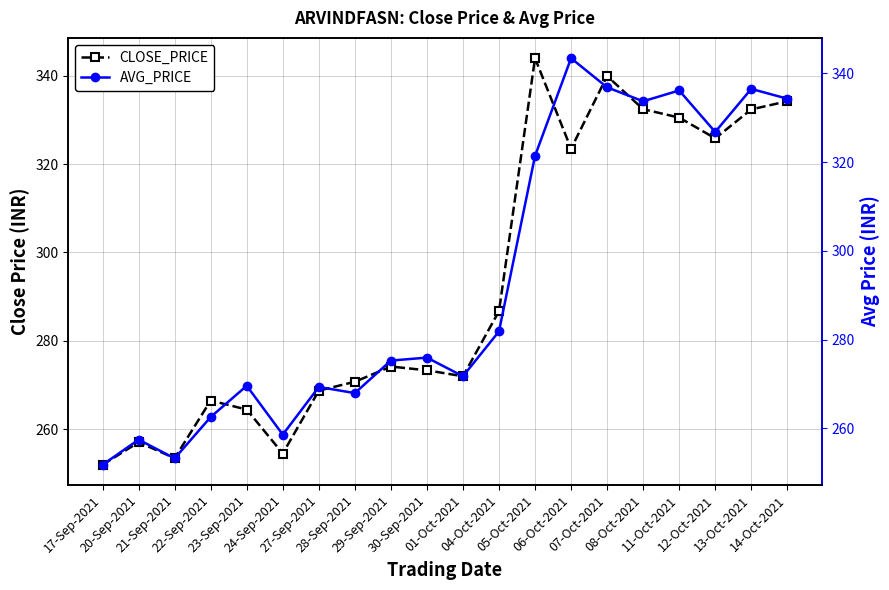

Which series ends up on top after the final intersection of AVG_PRICE and CLOSE_PRICE?

AVG_PRICE